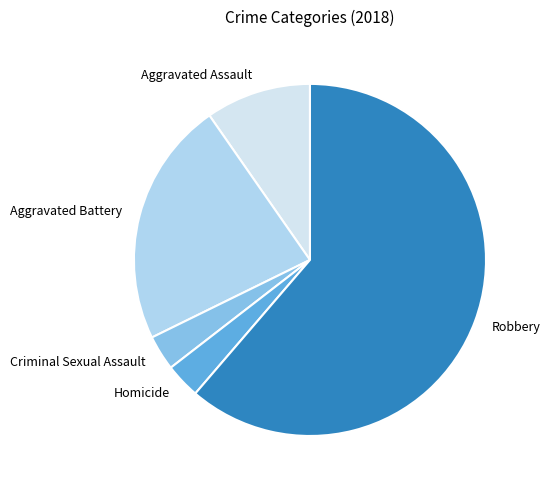

What is the largest slice in the pie chart?

Robbery